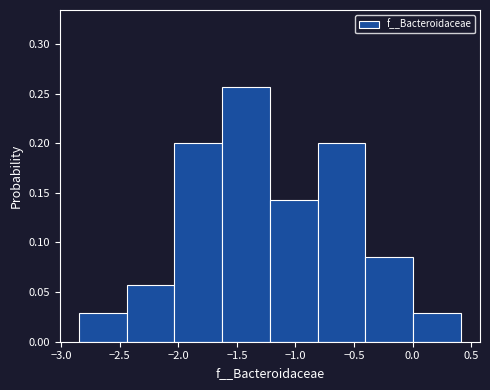

Reading left to right, list every bar in this chart as the range it spans on the x-axis followed by its height. Neither the bar edges nor the heights are printed on the chart, so give them approximately, as read against the axes.

-2.85 to -2.45: 0.030
-2.45 to -2.05: 0.055
-2.05 to -1.65: 0.200
-1.65 to -1.20: 0.255
-1.20 to -0.80: 0.145
-0.80 to -0.40: 0.200
-0.40 to 0.00: 0.085
0.00 to 0.40: 0.030